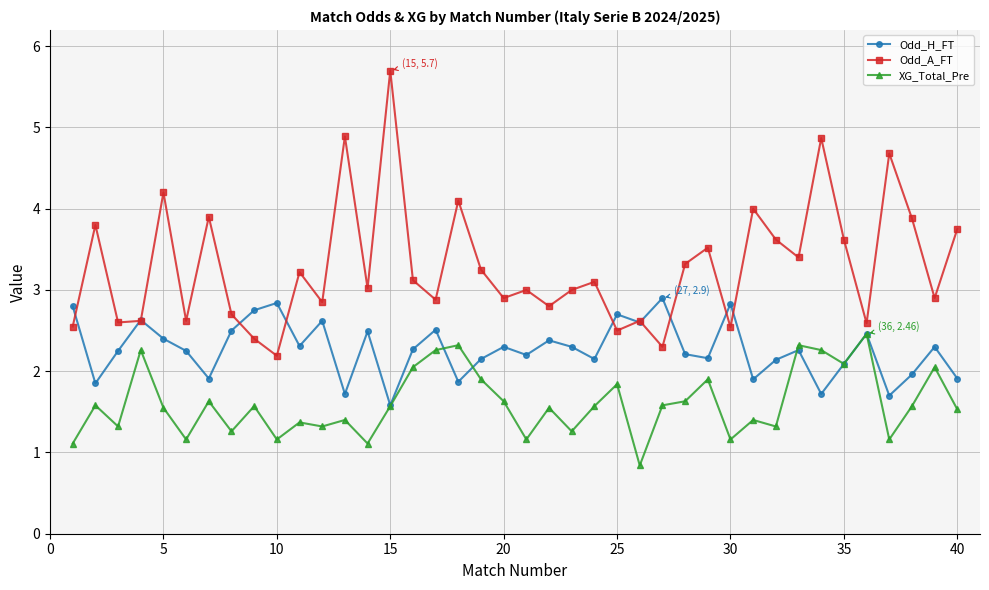

What is the average value of the Odd_A_FT series?

3.3